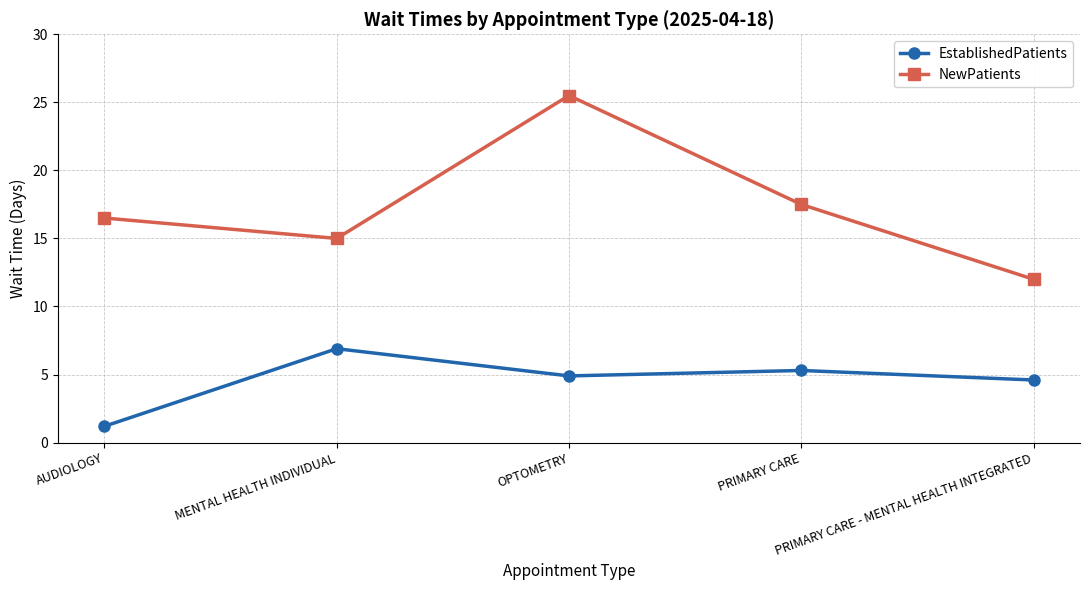

True or false: EstablishedPatients has more than 1 points higher than both neighbors.

True